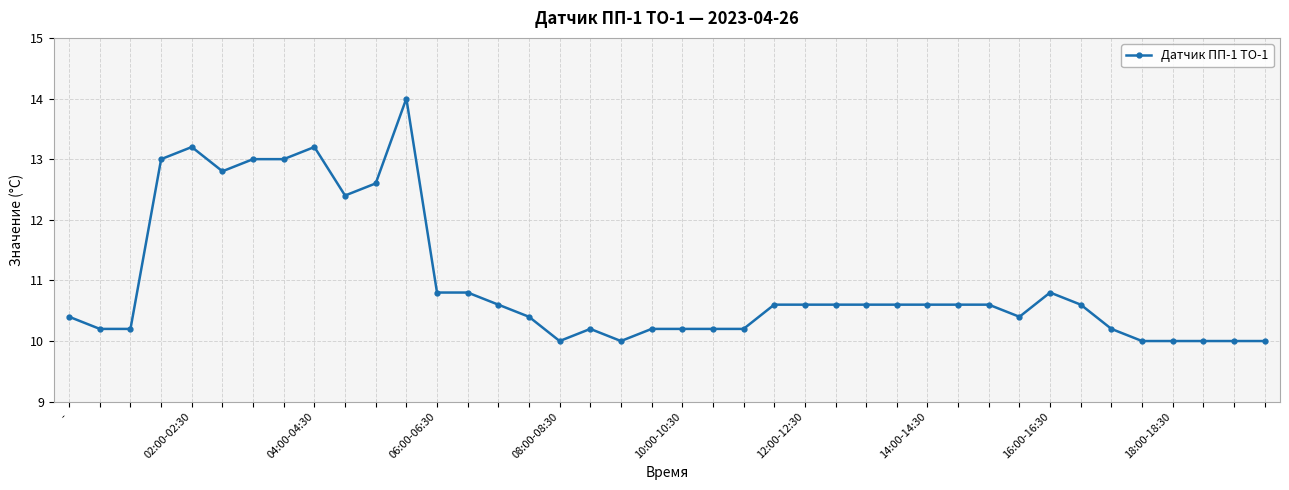

True or false: the data has more than 0 interior local peaks.

True